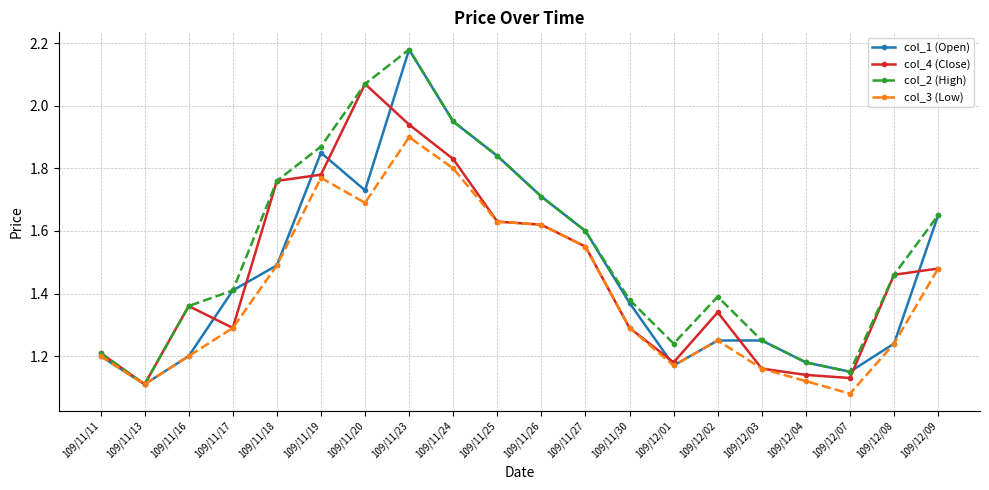

What is the sum of the col_4 (Close) values at 109/12/09 and 109/11/16?

2.8